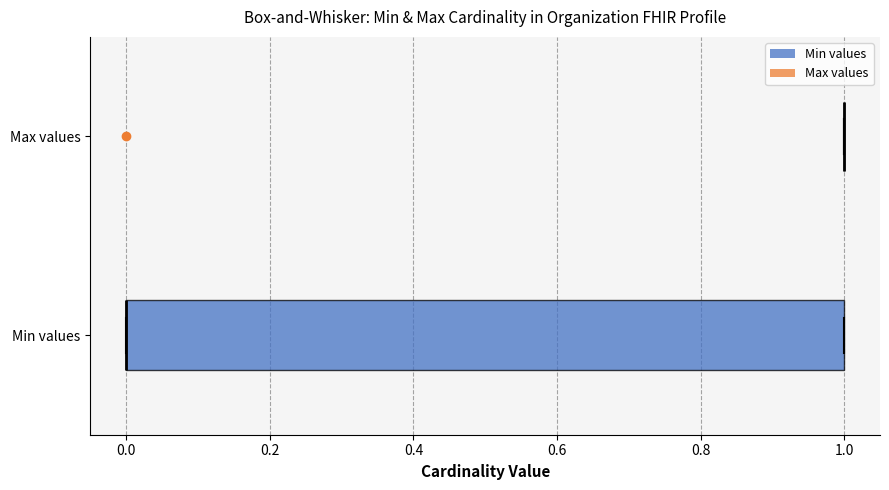

Which box is the widest, from its left edge to its right edge?

Min values